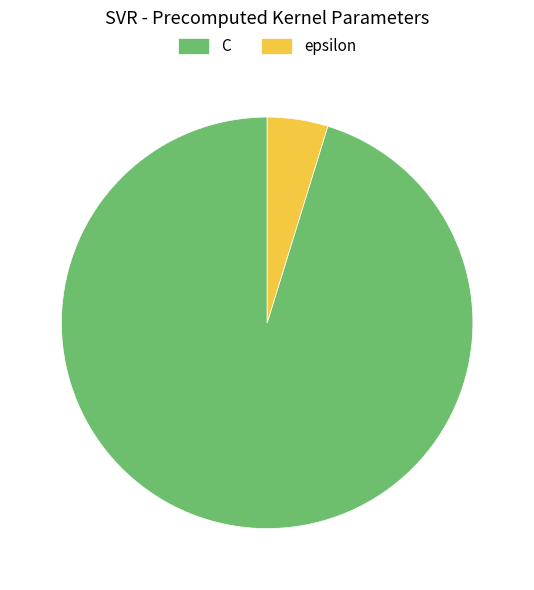

True or false: C accounts for 95% of the total.

True